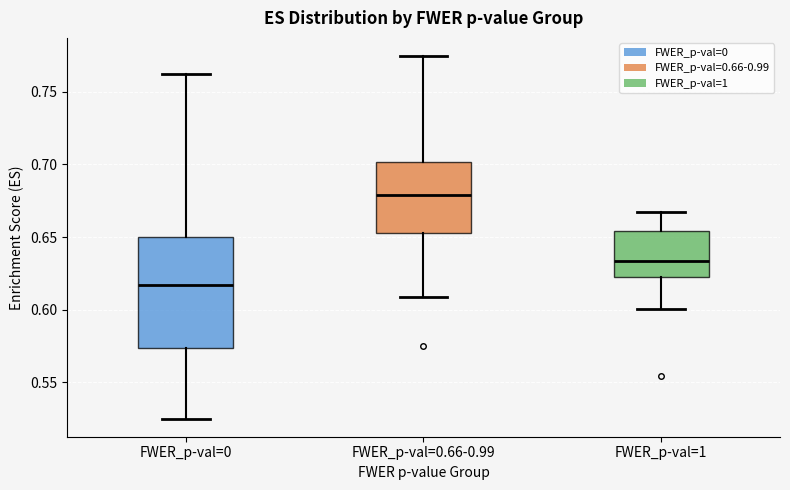

Comparing the boxes themselves (not the whiskers), which one is the tallest?

FWER_p-val=0